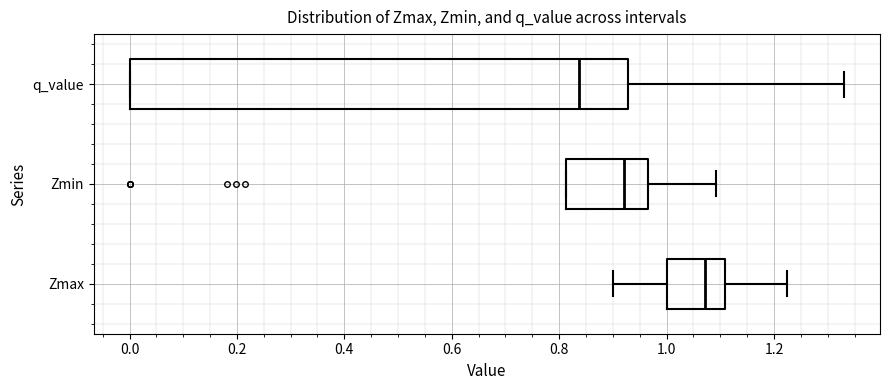

Where does the right whisker of the box for Zmax end on the x-axis? The values are not printed on the chart, so give them approximately, as read against the axis.

1.22